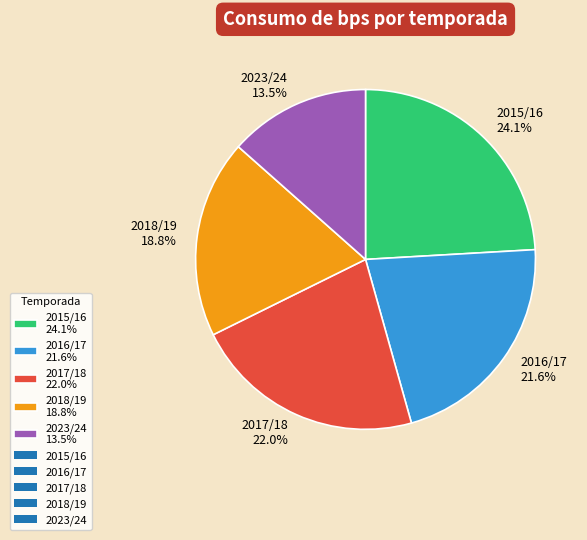

Is 2016/17 21.6% the majority of the pie?

No